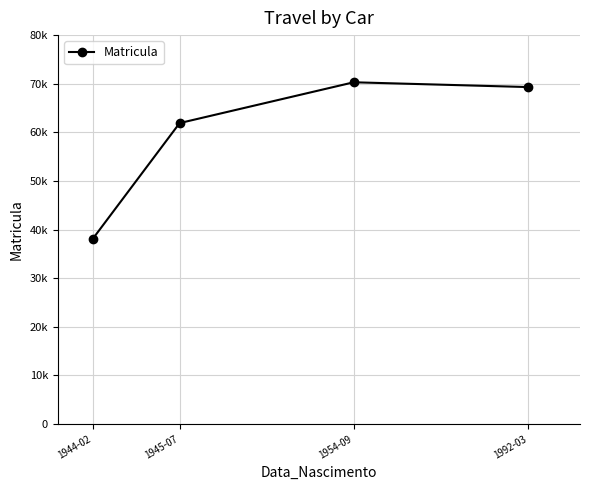

What is the change in value from 1945-07 to 1954-09?

+8395